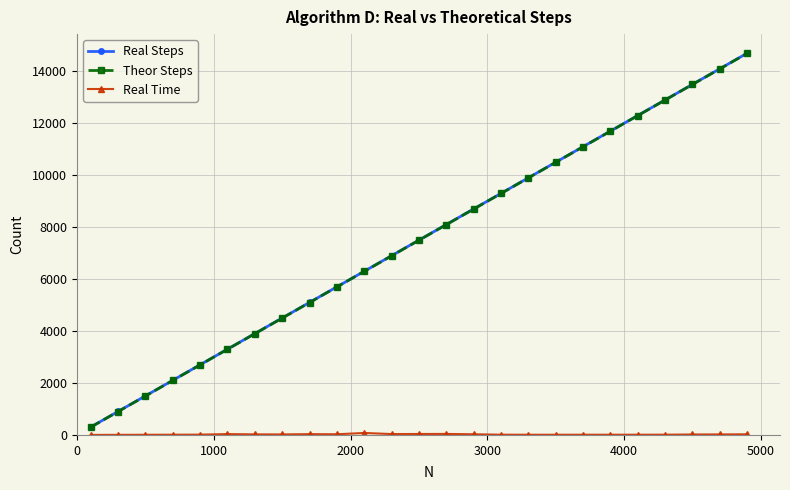

Count the number of categories in the chart.

25